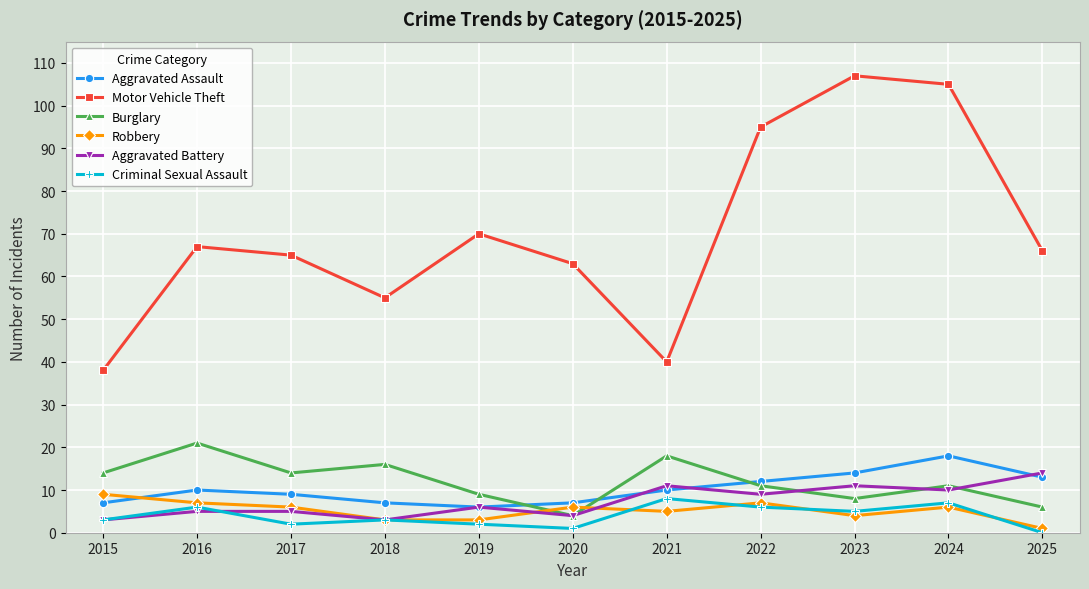

What is the approximate value of Burglary at 2021?

18